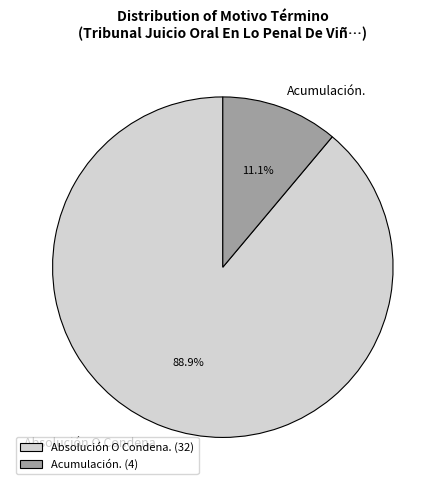

Which category has the biggest portion of the pie?

Absolución O Condena.